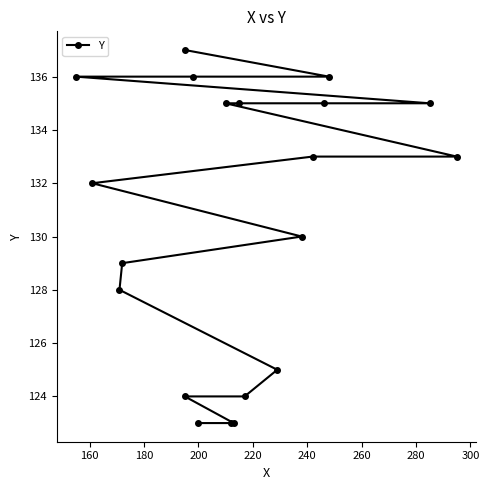

Count the number of categories in the chart.

20